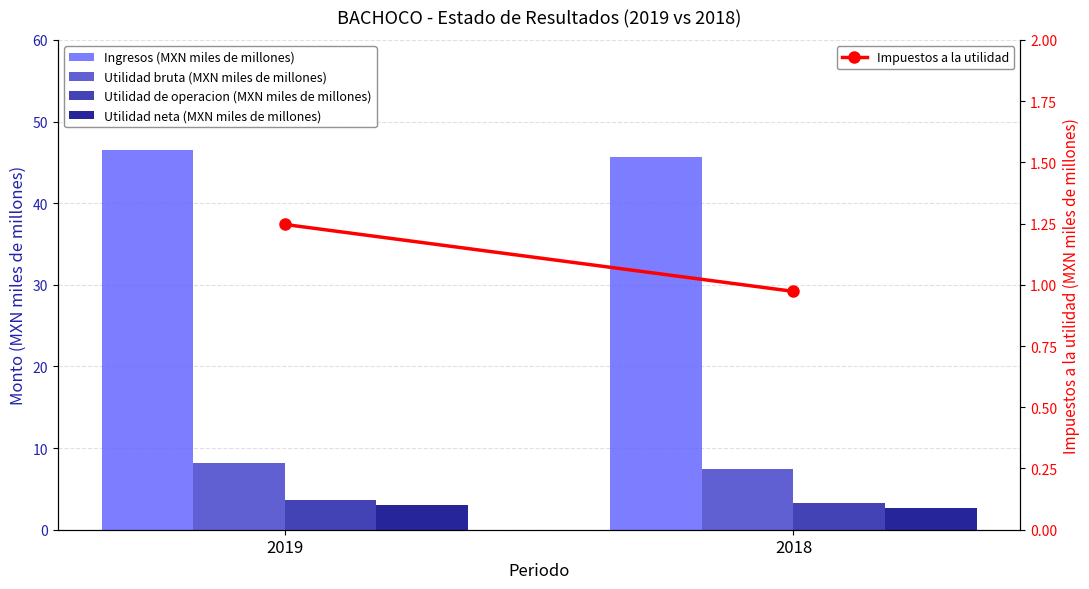

What is the total value across all series at 2018?

60.0